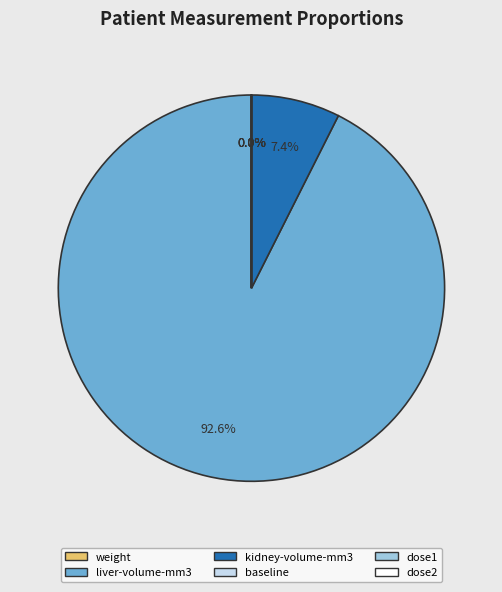

Does any single category account for the majority?

Yes